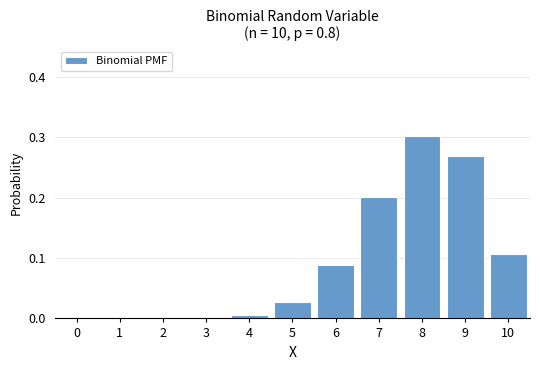

Which label corresponds to the largest value in the chart?

8